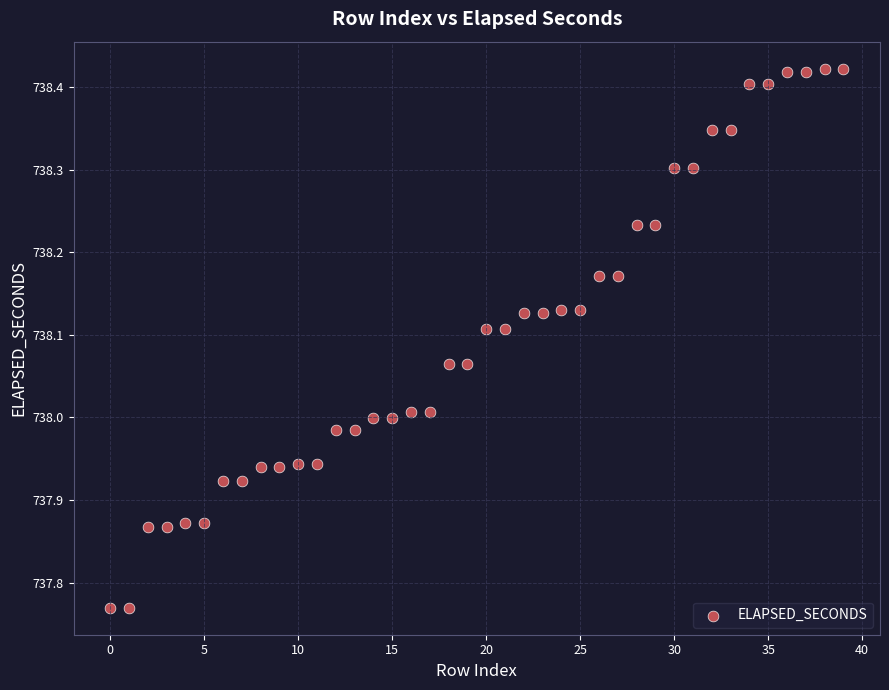

What is the range of Y values (max minus min)?

0.7